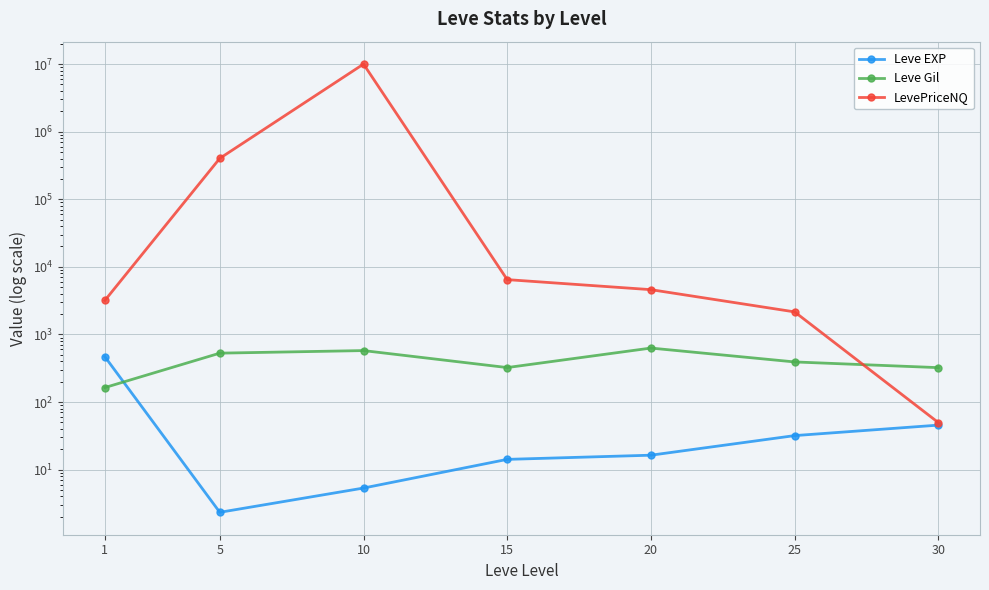

At which category does Leve Gil reach its first local peak?

10